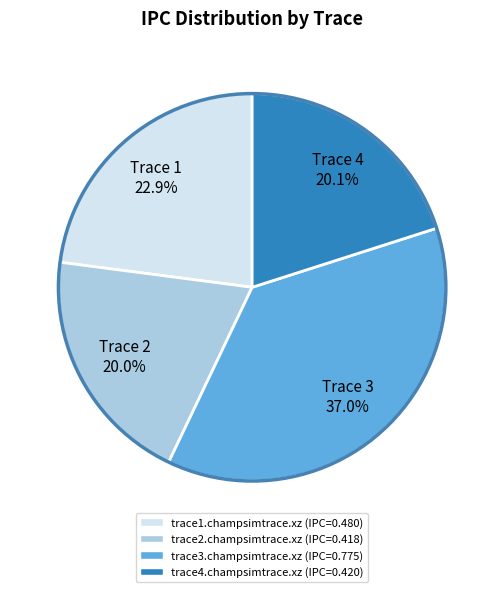

Does Trace 1 22.9% account for over 50% of the chart?

No